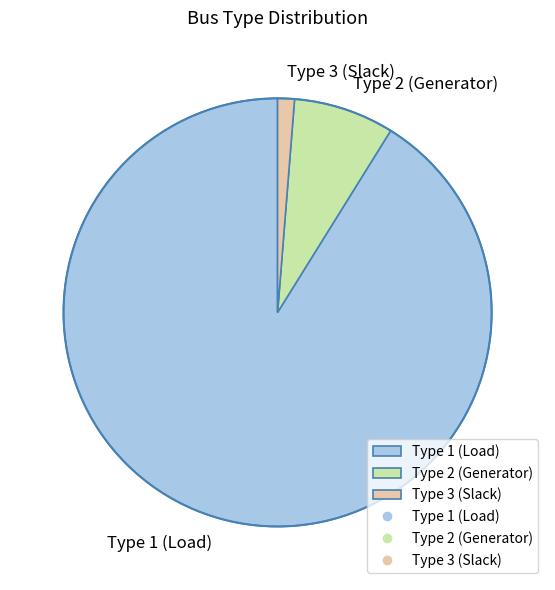

Does any single category account for the majority?

Yes